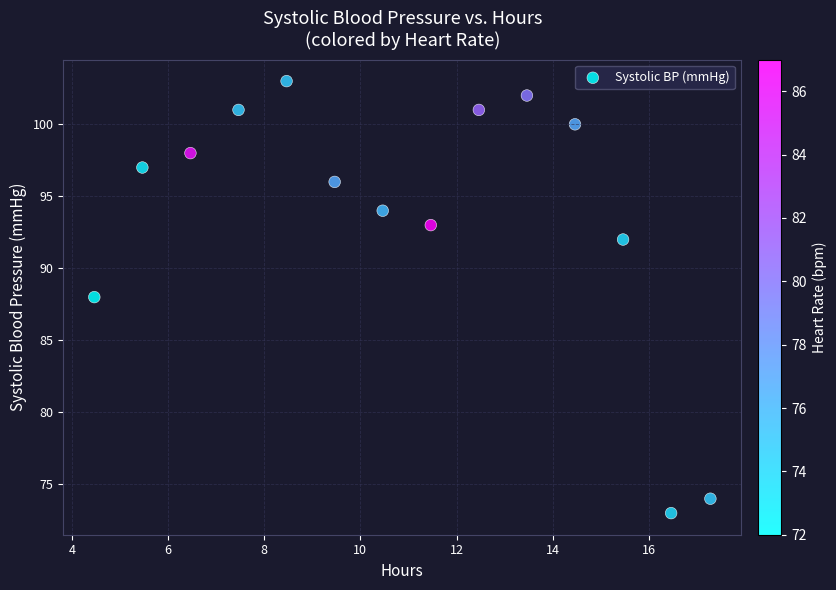

What is the range of Y values (max minus min)?

30